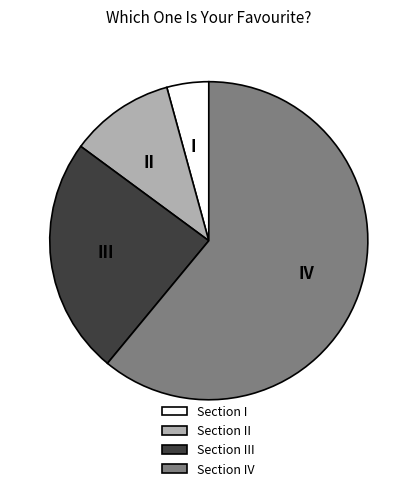

Does any single category account for the majority?

Yes